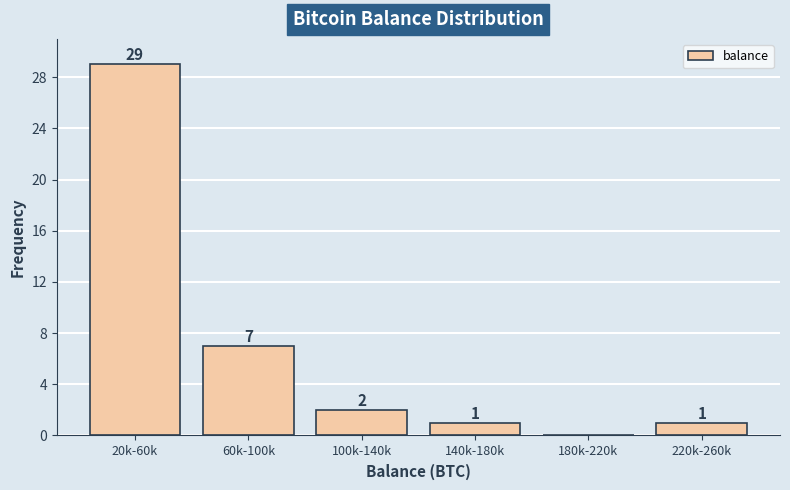

Reading left to right, list all the values displayed in this chart.

20k-60k=29	60k-100k=7	100k-140k=2	140k-180k=1	180k-220k=0	220k-260k=1